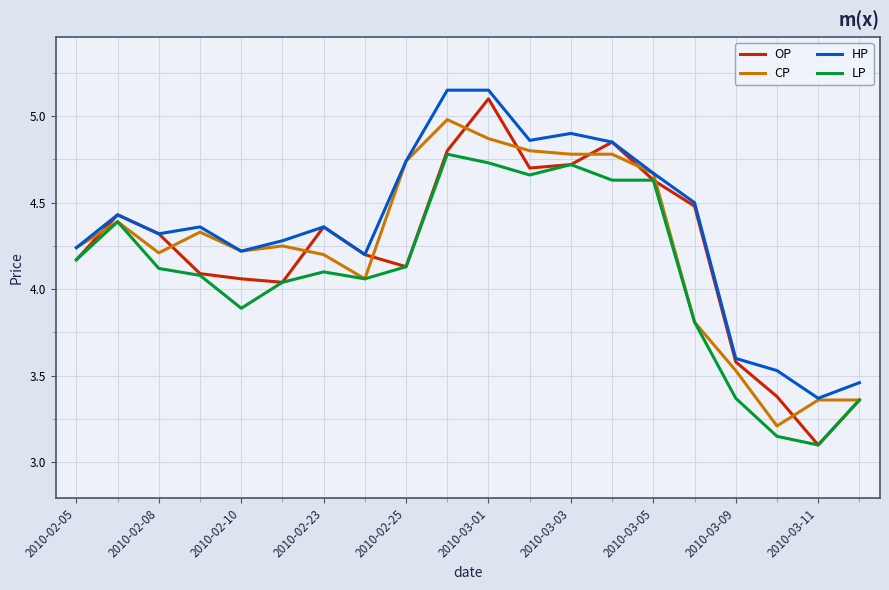

Which series has the largest range (max minus min)?

OP